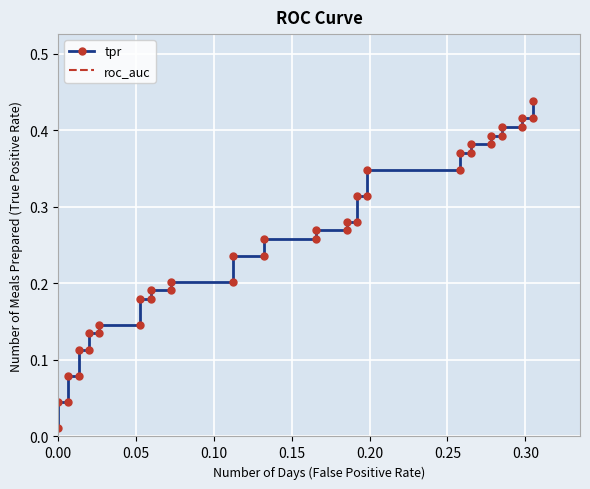

Reading left to right, list all the values displayed in this chart.

tpr: 0.0	0.0	0.0	0.1	0.1	0.1	0.1	0.1	0.1	0.1	0.1	0.2	0.2	0.2	0.2	0.2	0.2	0.2	0.2	0.3	0.3	0.3	0.3	0.3	0.3	0.3	0.3	0.3	0.3	0.4	0.4	0.4	0.4	0.4	0.4	0.4	0.4	0.4	0.4	0.4
roc_auc: 0.6	0.6	0.6	0.6	0.6	0.6	0.6	0.6	0.6	0.6	0.6	0.6	0.6	0.6	0.6	0.6	0.6	0.6	0.6	0.6	0.6	0.6	0.6	0.6	0.6	0.6	0.6	0.6	0.6	0.6	0.6	0.6	0.6	0.6	0.6	0.6	0.6	0.6	0.6	0.6